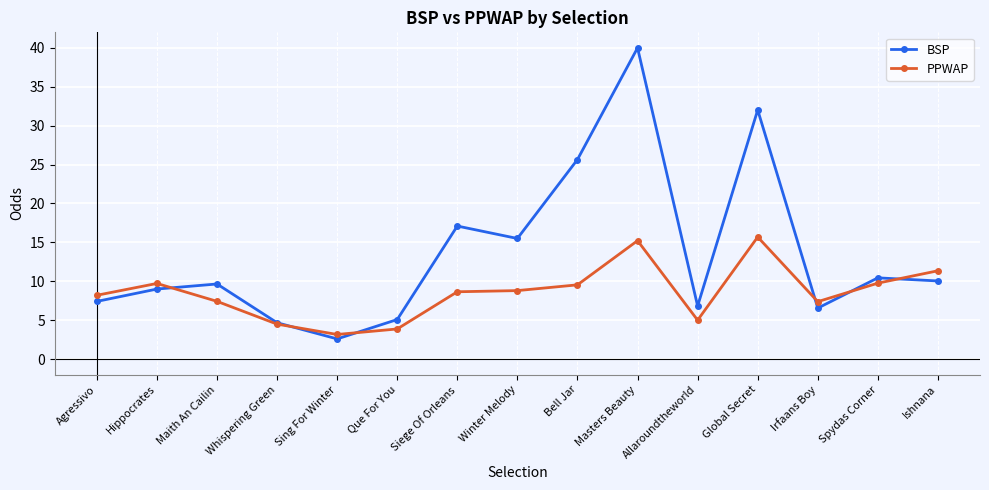

List the series in order of their peak value, highest first.

BSP, PPWAP